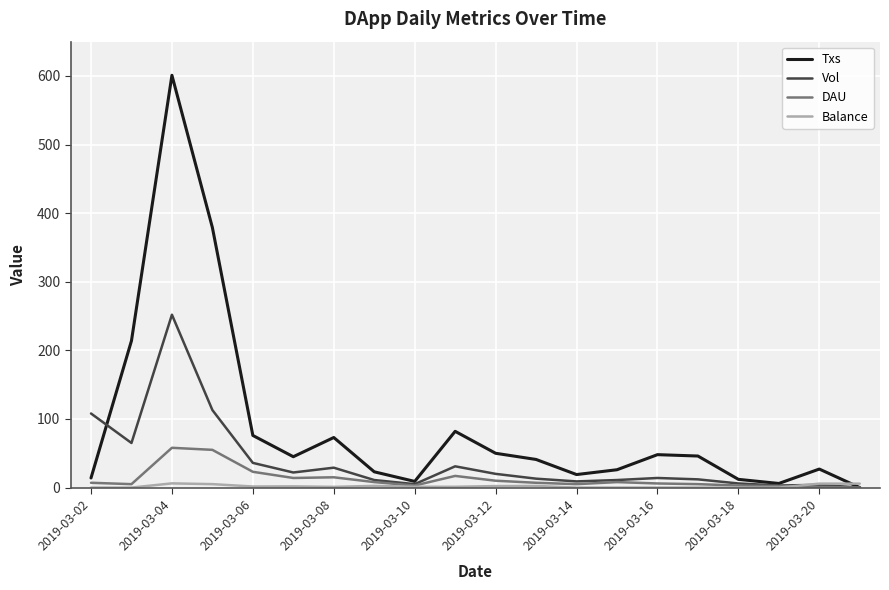

Which series has the largest range (max minus min)?

Txs